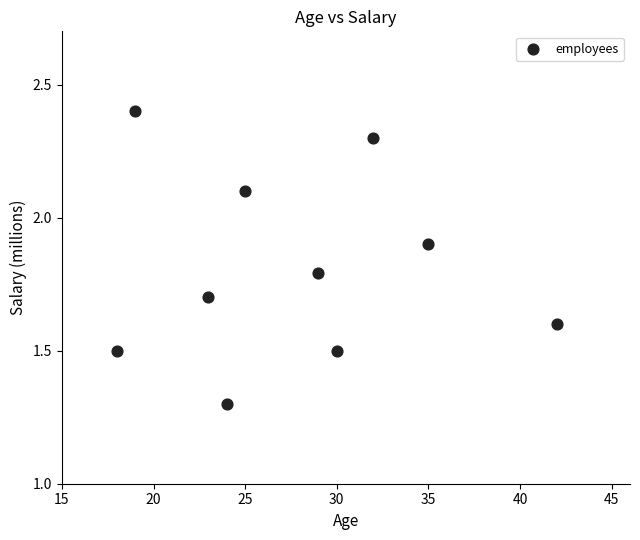

What is the average Y value?

1.8